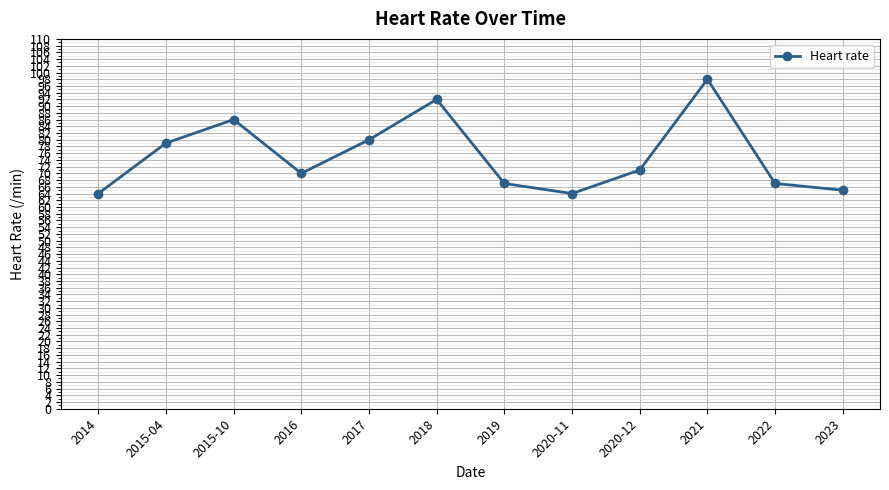

What is the label of the 5th point from the left?

2017